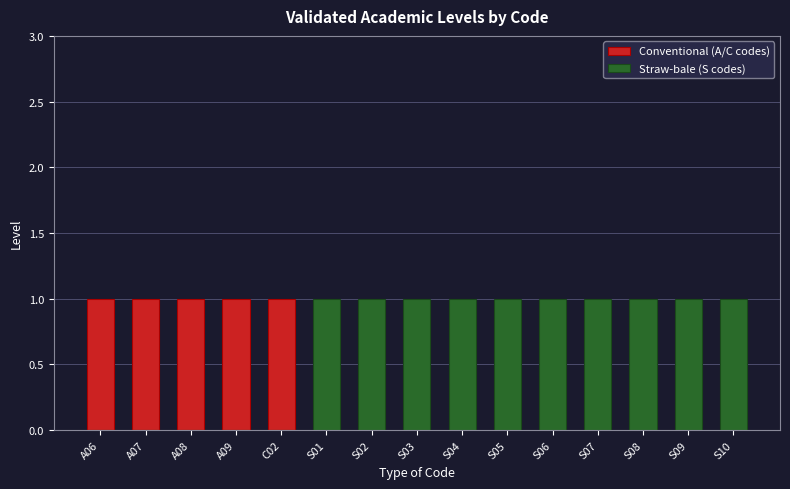

Which series has the largest range (max minus min)?

Conventional (A/C codes)